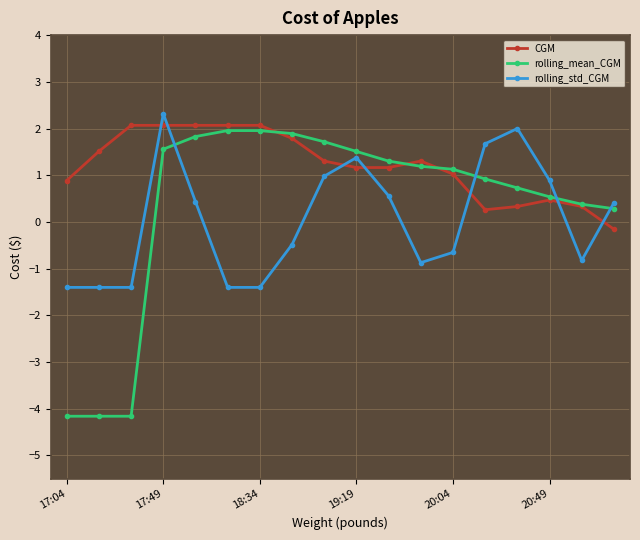

What is the value of the rolling_mean_CGM point at the 12th from the left?

1.2